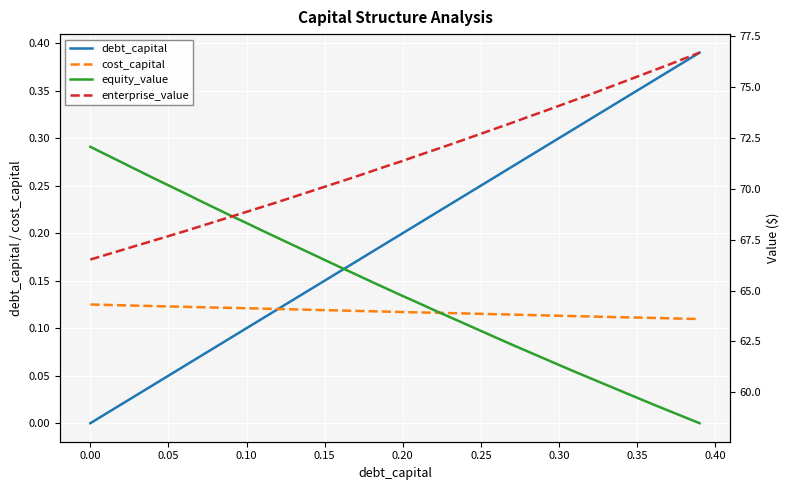

Reading right to left, what are all the values shown in this chart?

debt_capital: 0.4	0.4	0.4	0.4	0.3	0.3	0.3	0.3	0.3	0.3	0.3	0.3	0.3	0.3	0.2	0.2	0.2	0.2	0.2	0.2	0.2	0.2	0.2	0.2	0.1	0.1	0.1	0.1	0.1	0.1	0.1	0.1	0.1	0.1	0.1	0.0	0.0	0.0	0.0	0.0
cost_capital: 0.1	0.1	0.1	0.1	0.1	0.1	0.1	0.1	0.1	0.1	0.1	0.1	0.1	0.1	0.1	0.1	0.1	0.1	0.1	0.1	0.1	0.1	0.1	0.1	0.1	0.1	0.1	0.1	0.1	0.1	0.1	0.1	0.1	0.1	0.1	0.1	0.1	0.1	0.1	0.1
equity_value: 58.5	58.8	59.1	59.4	59.7	60.1	60.4	60.7	61.0	61.4	61.7	62.0	62.3	62.7	63.0	63.4	63.7	64.0	64.4	64.7	65.1	65.4	65.8	66.1	66.5	66.9	67.2	67.6	67.9	68.3	68.7	69.0	69.4	69.8	70.2	70.5	70.9	71.3	71.7	72.0
enterprise_value: 76.7	76.4	76.1	75.8	75.5	75.2	74.9	74.6	74.3	74.1	73.8	73.5	73.2	73.0	72.7	72.4	72.2	71.9	71.6	71.4	71.1	70.8	70.6	70.3	70.1	69.8	69.6	69.3	69.1	68.9	68.6	68.4	68.1	67.9	67.7	67.4	67.2	67.0	66.8	66.5